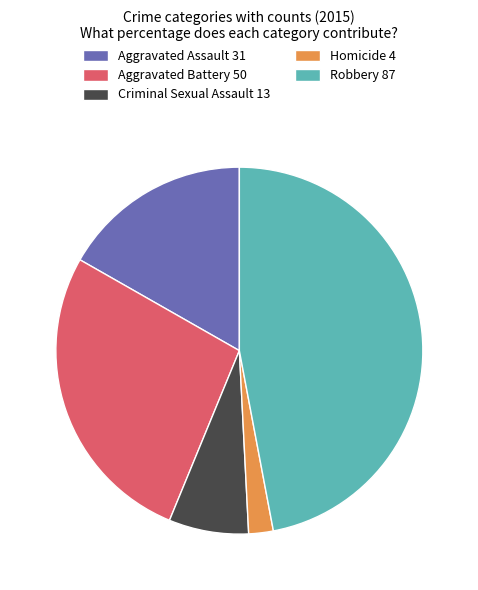

Do Criminal Sexual Assault and Homicide together represent more than half of the pie?

No